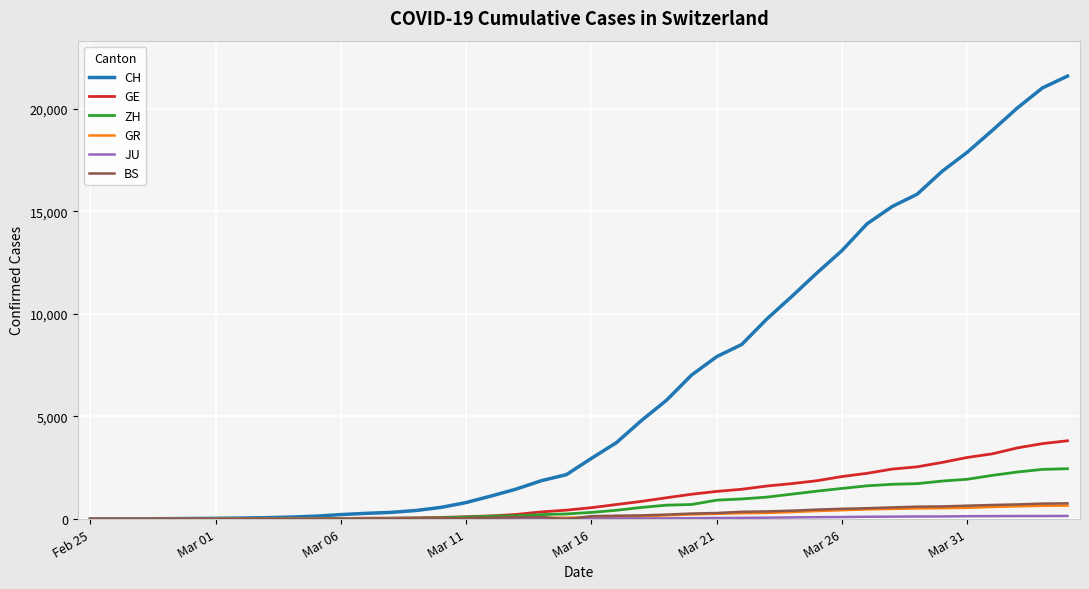

What is the greatest value displayed?

21587